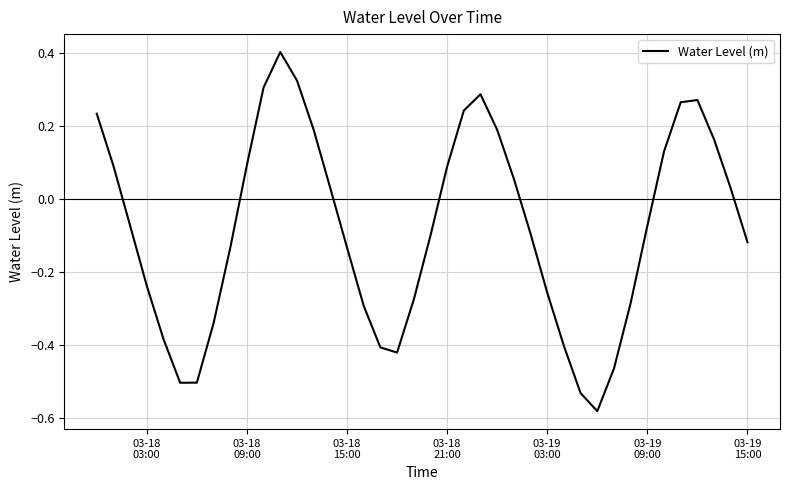

What is the maximum value shown in the chart?

0.4